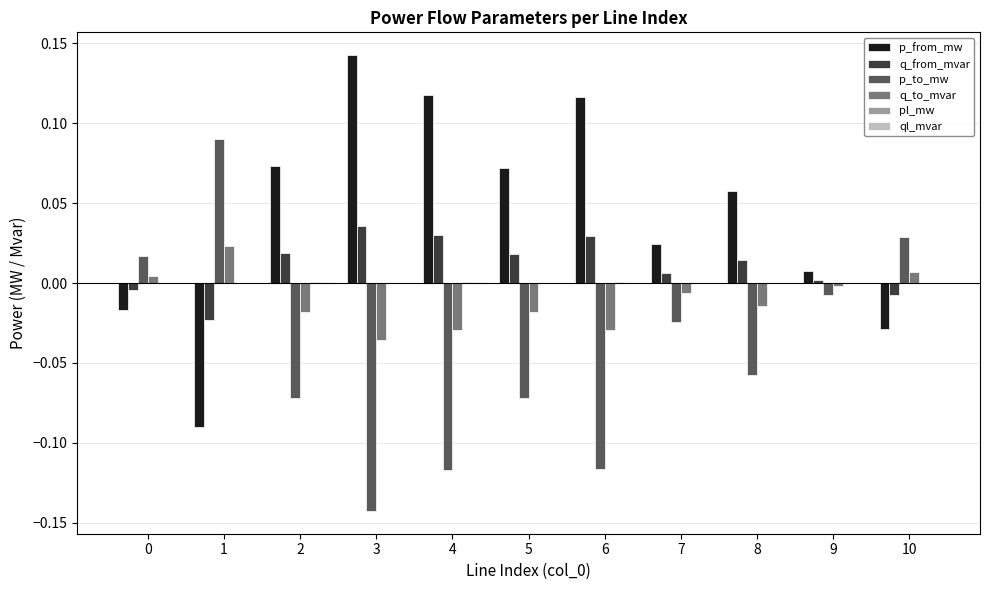

Which label corresponds to the largest value in the chart?

3